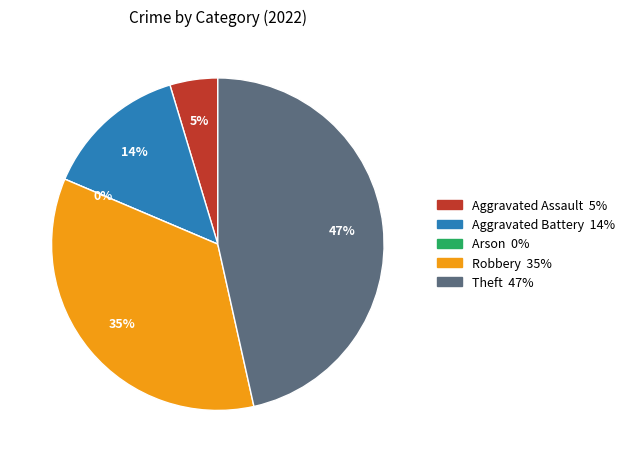

To the nearest percent, what portion does Robbery represent?

35%